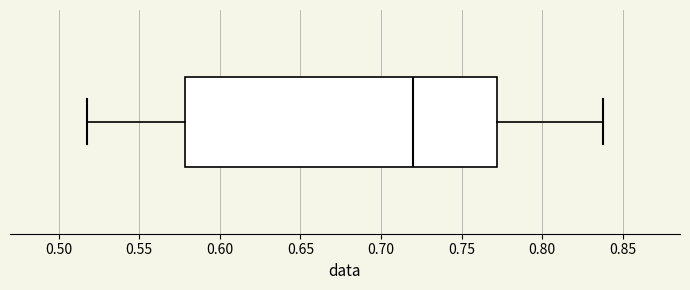

Where does the right whisker of the box end on the x-axis? The values are not printed on the chart, so give them approximately, as read against the axis.

0.84